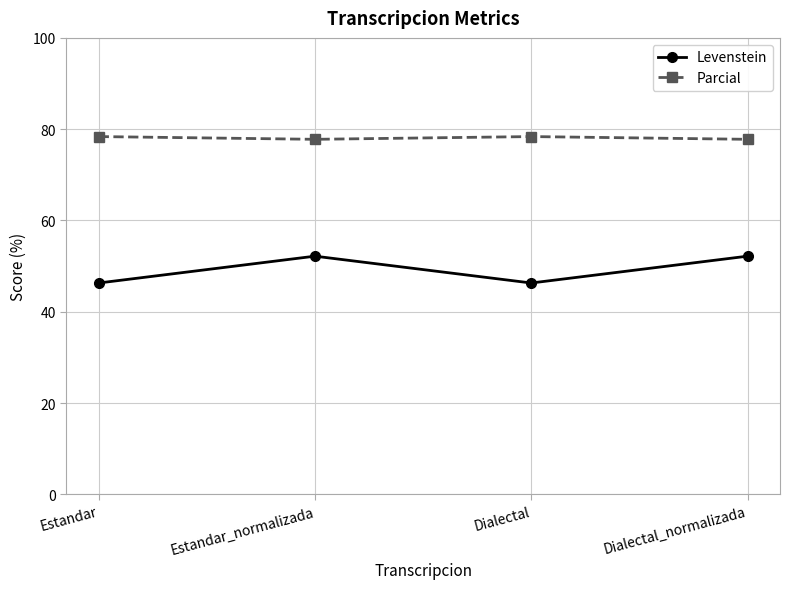

What is the label of the 3rd point from the right?

Estandar_normalizada